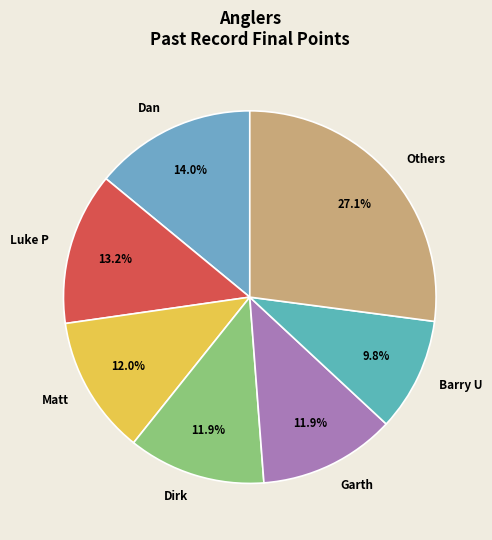

What percentage is NOT represented by Garth?

88.1%